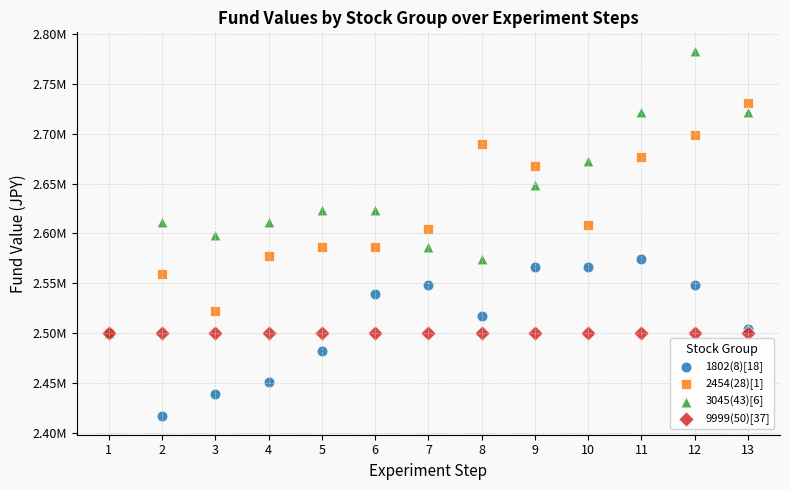

What are all the series names shown in the legend?

1802(8)[18], 2454(28)[1], 3045(43)[6], 9999(50)[37]